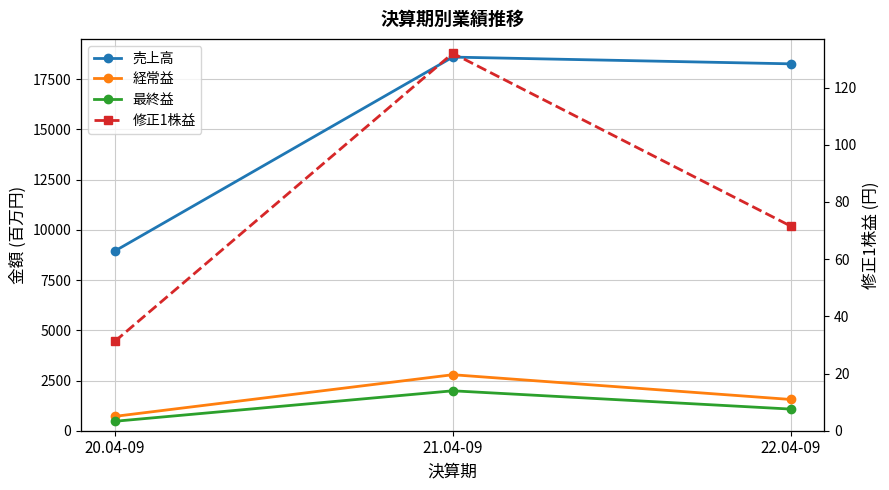

At which category does the chart reach its minimum across all series?

20.04-09